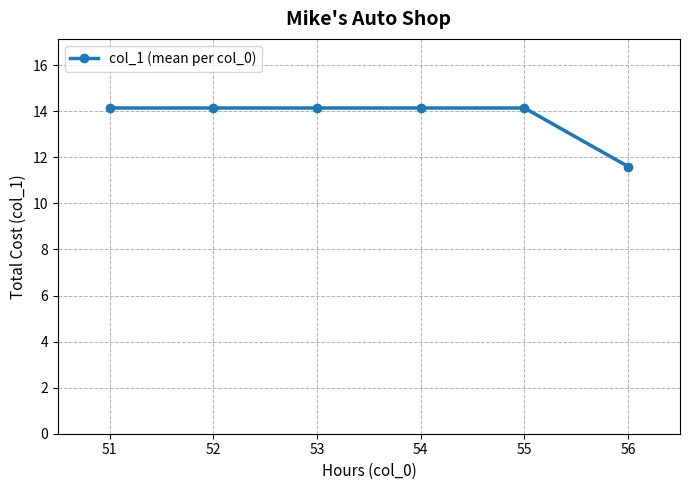

Reading left to right, extract all data points from this chart.

14.1	14.1	14.1	14.1	14.1	11.6